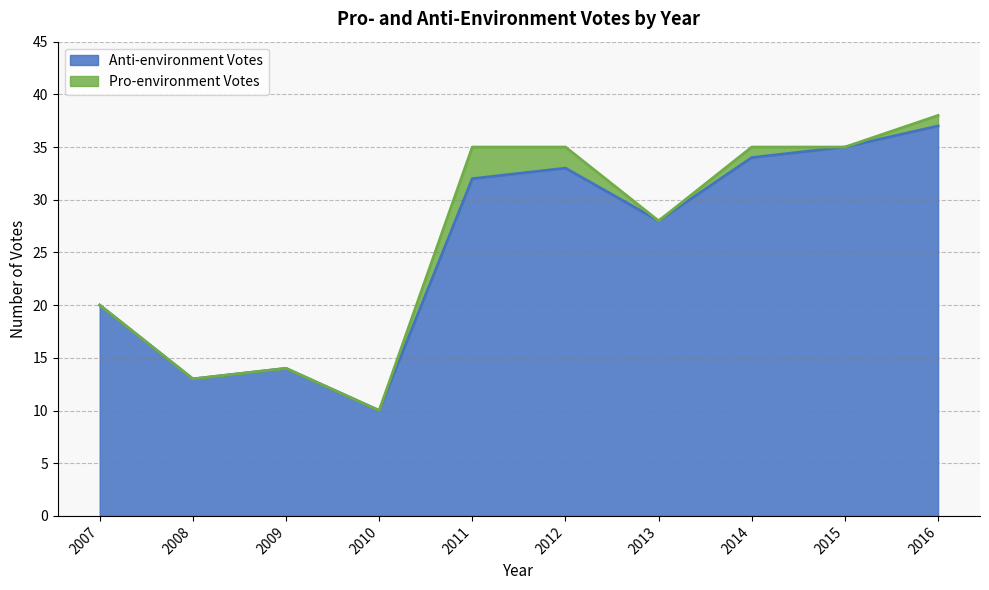

Which series has the largest range (max minus min)?

Anti-environment Votes